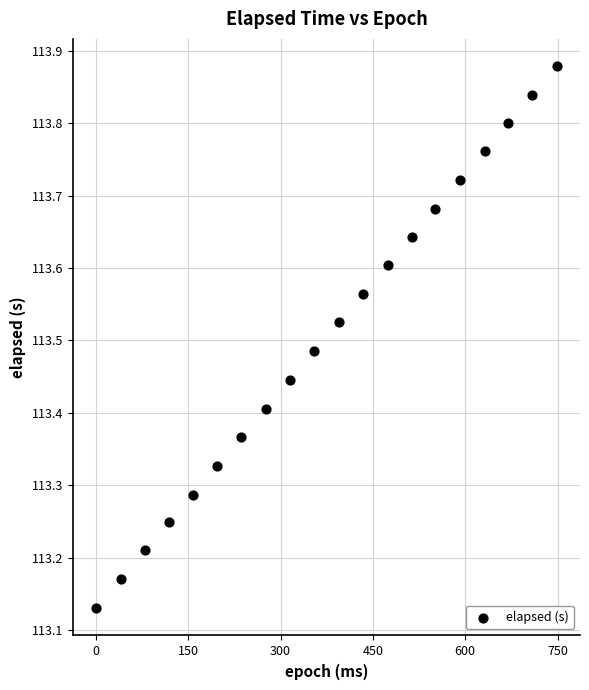

What is the range of Y values (max minus min)?

0.7